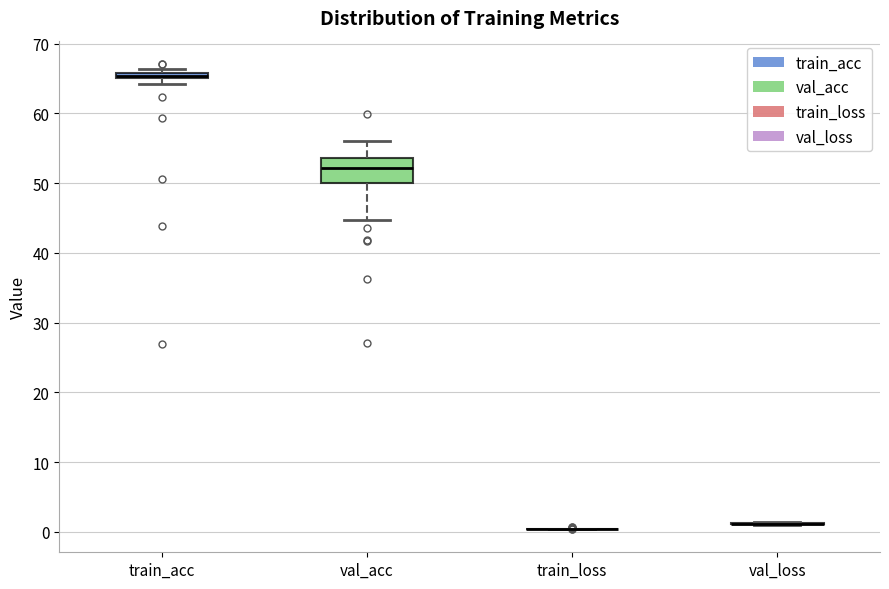

Comparing the boxes themselves (not the whiskers), which one is the tallest?

val_acc